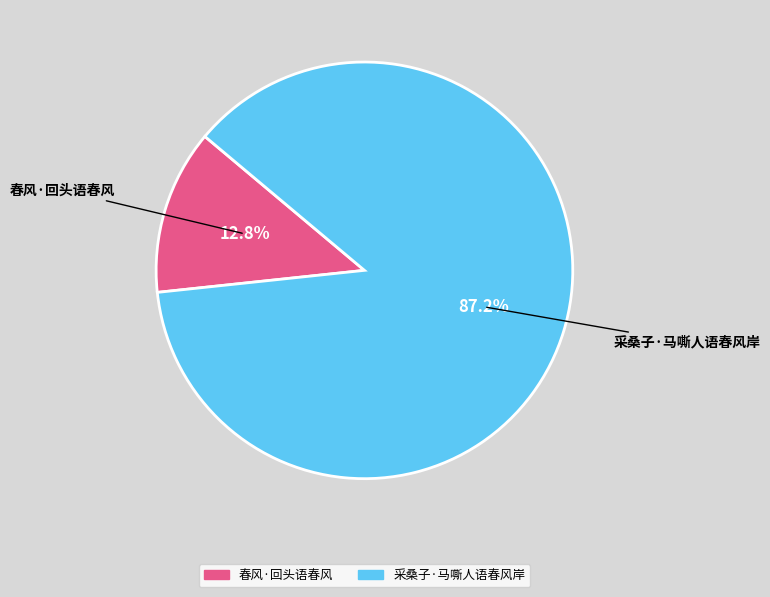

What is the total percentage of 春风·回头语春风 and 采桑子·马嘶人语春风岸?

100.0%